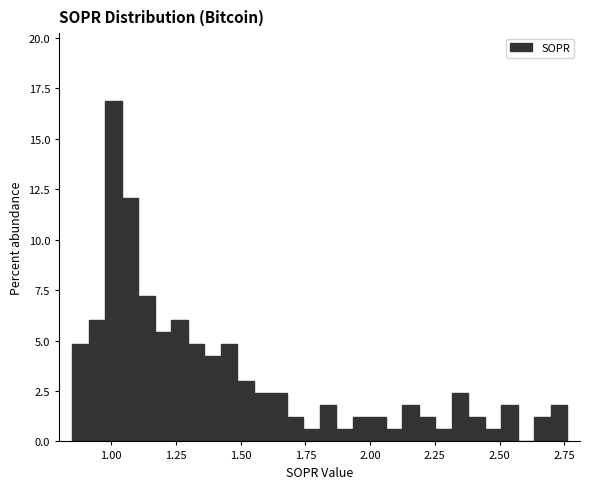

Read against the x-axis, roughly where is the centre of the tallest bar?

1.00